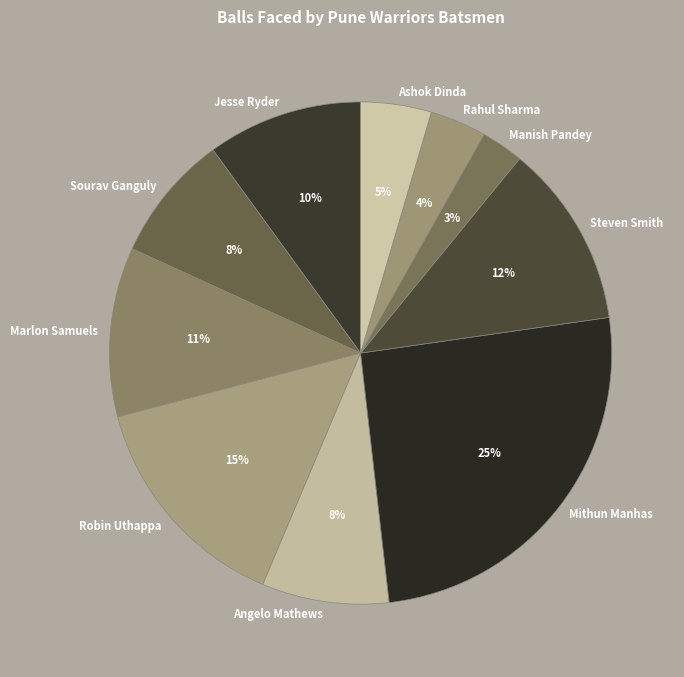

To the nearest percent, what is the average slice percentage?

10%